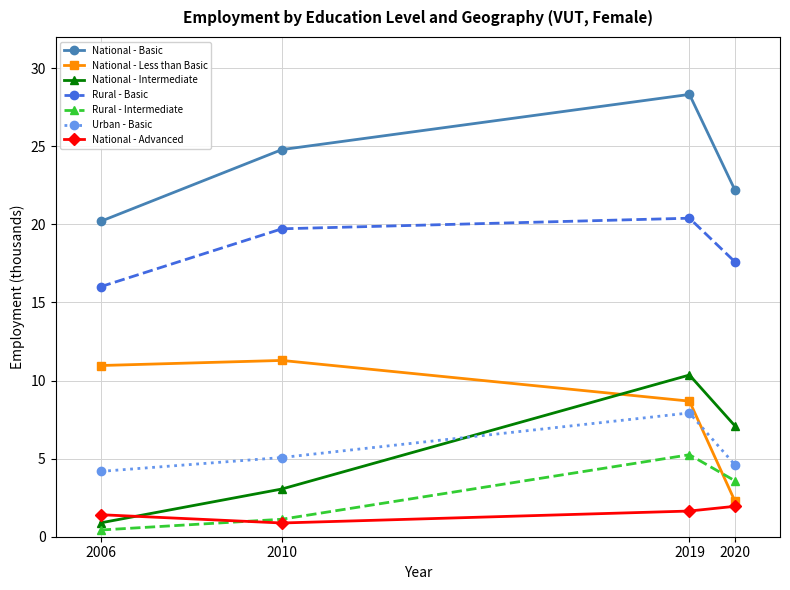

The National - Basic series shows 22.2 at 2020. True or false?

True